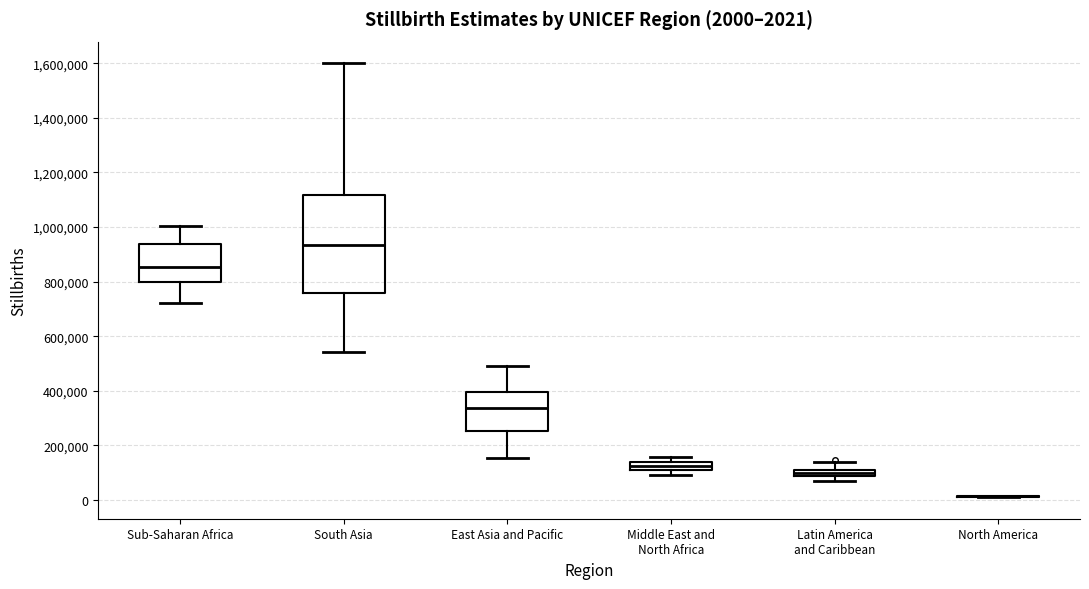

Comparing the boxes themselves (not the whiskers), which one is the tallest?

South Asia